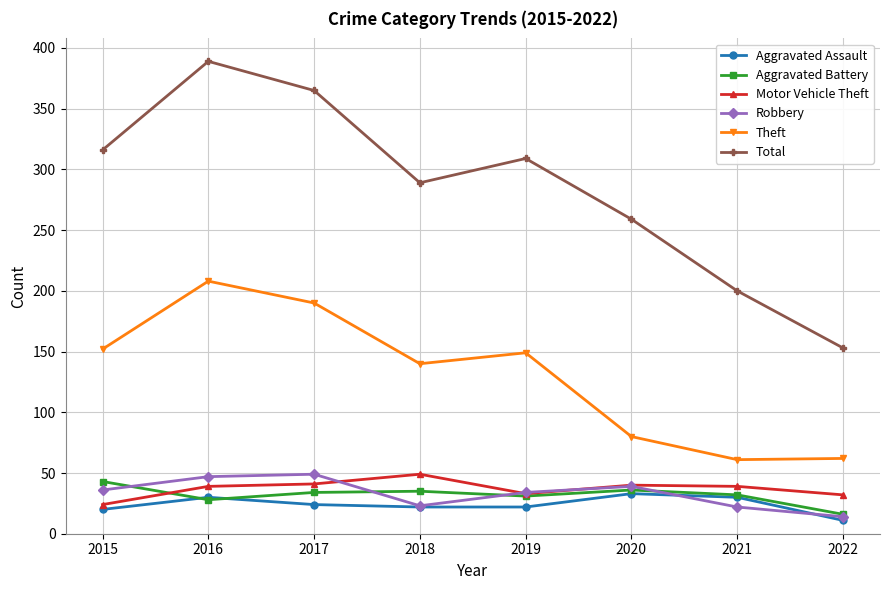

What are all the series names shown in the legend?

Aggravated Assault, Aggravated Battery, Motor Vehicle Theft, Robbery, Theft, Total